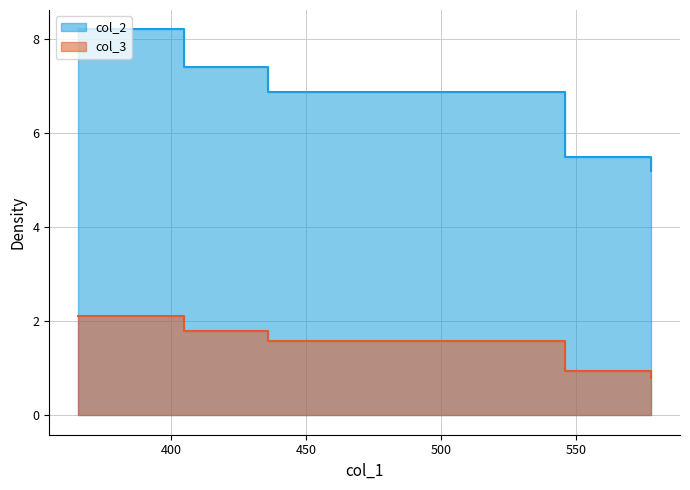

At how many categories does at least one series exceed 3?

5